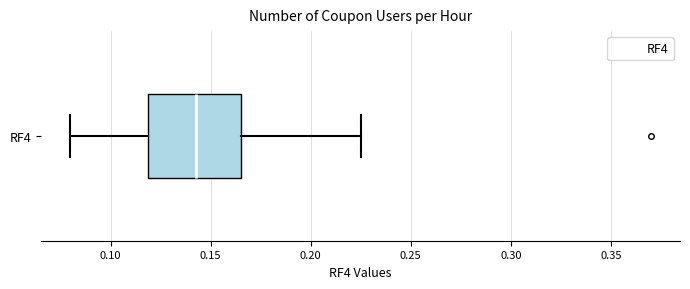

Transcribe this box plot: give where the median line is, the range the box spans, and where the two whiskers end, as read against the x-axis. The values are not printed on the chart, so give them approximately, as read against the axis.

median 0.145, box 0.120 to 0.165, whiskers 0.080 to 0.225